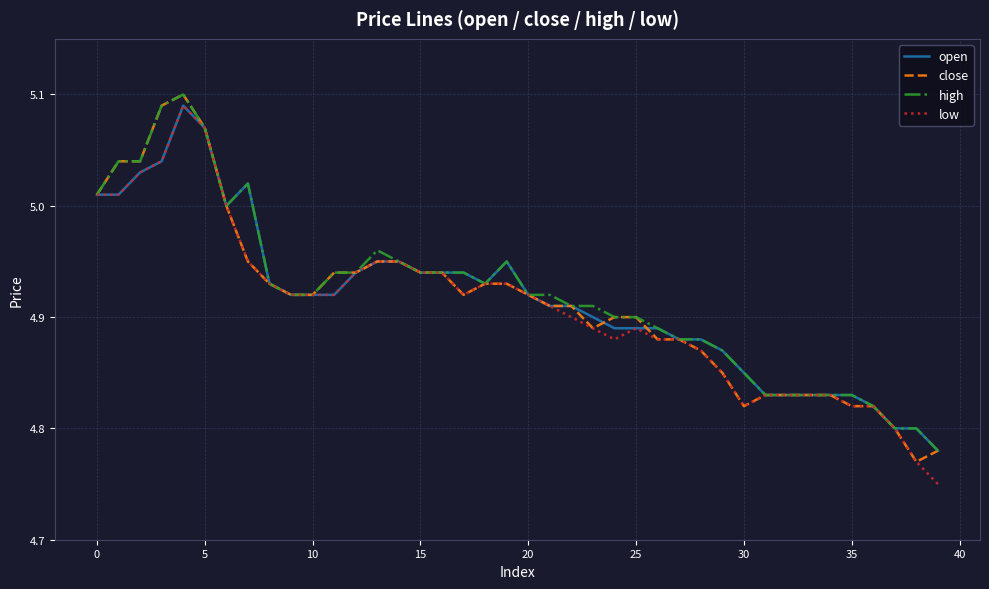

What are all the series names shown in the legend?

open, close, high, low